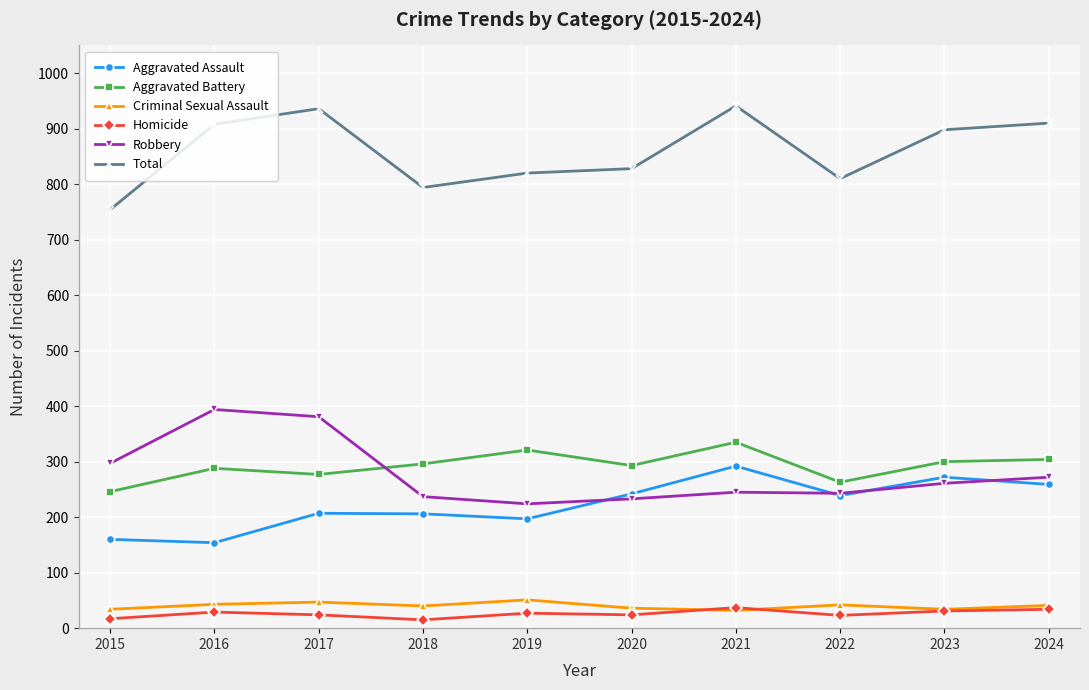

Between 2020 and 2021, which series saw the biggest shift?

Total